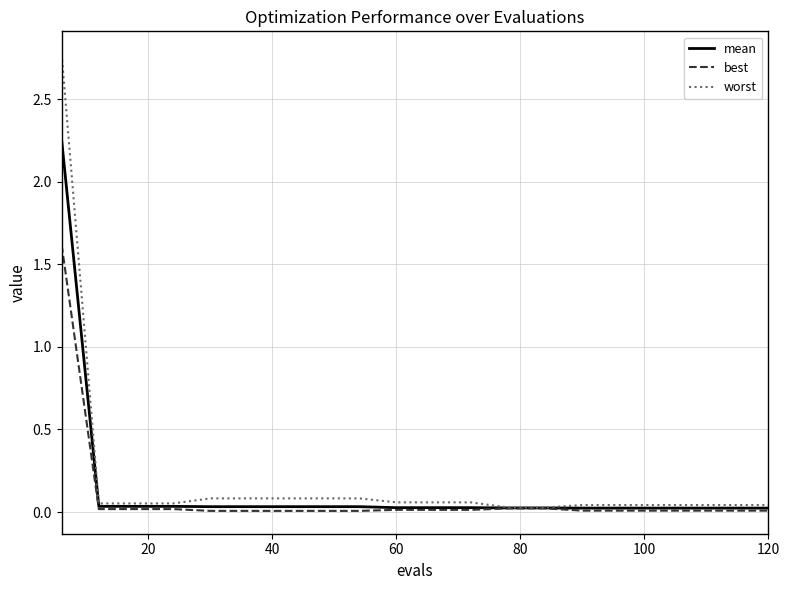

List the series in order of their peak value, highest first.

worst, mean, best